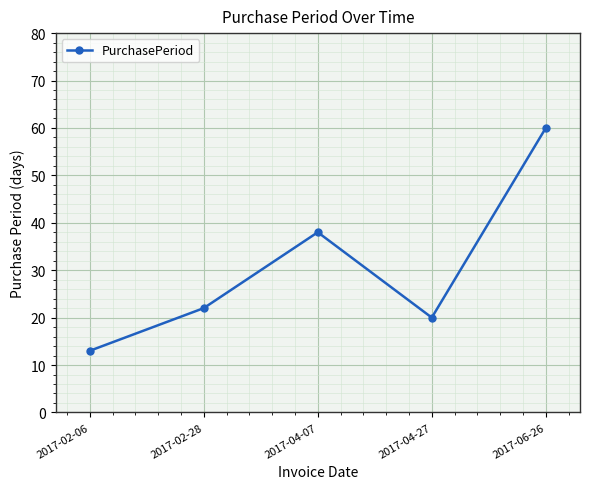

How many points are lower than both their immediate neighbors (excluding endpoints)?

1